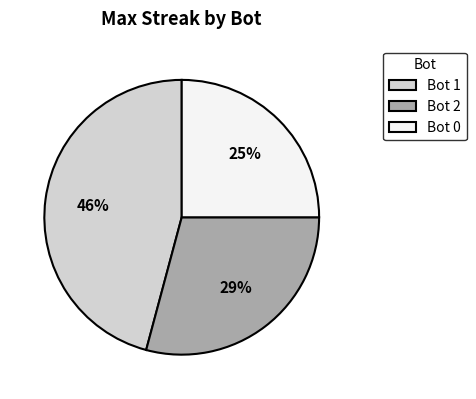

The Bot 2 slice represents 15% of the pie. True or false?

False